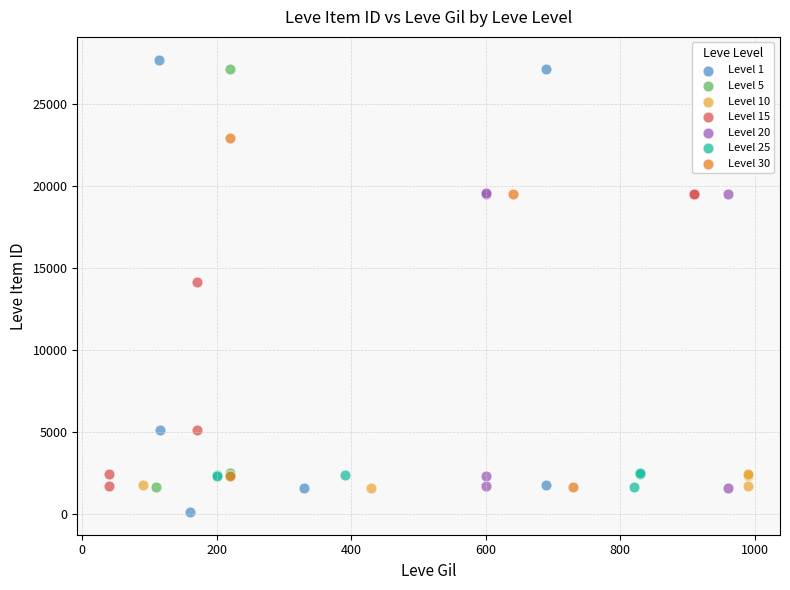

Which series reaches the maximum Y coordinate?

Level 1